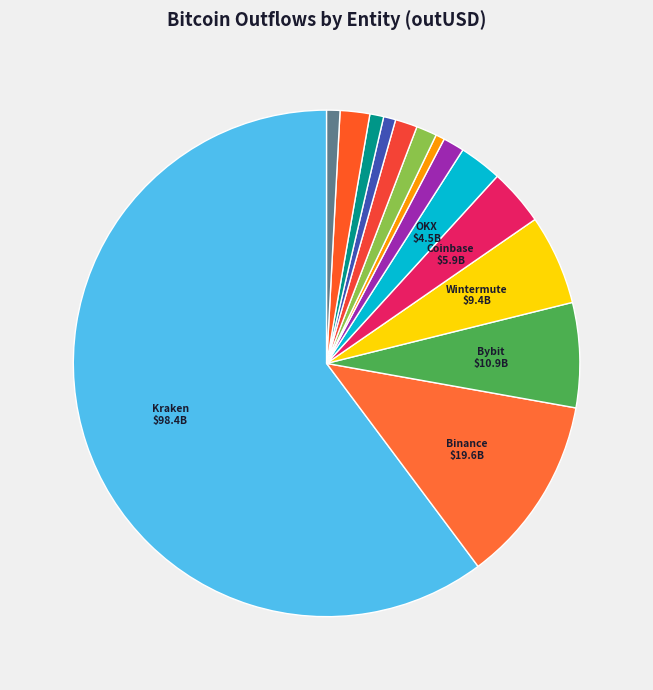

What is the smallest slice in the pie chart?

Paxos